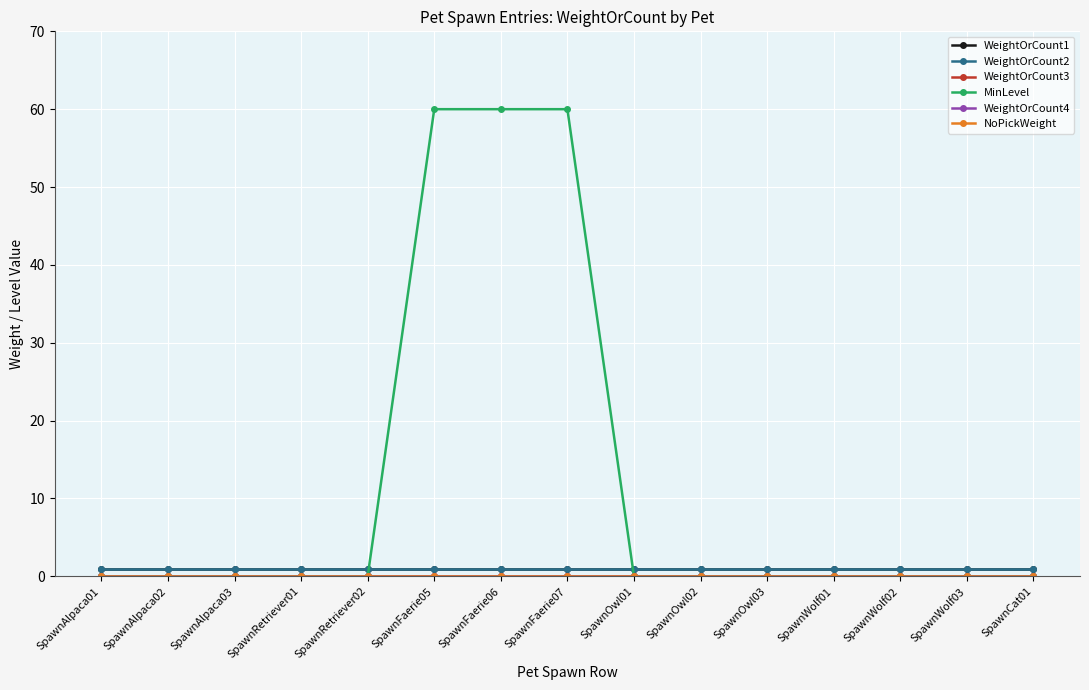

Does the chart have visible grid lines?

Yes